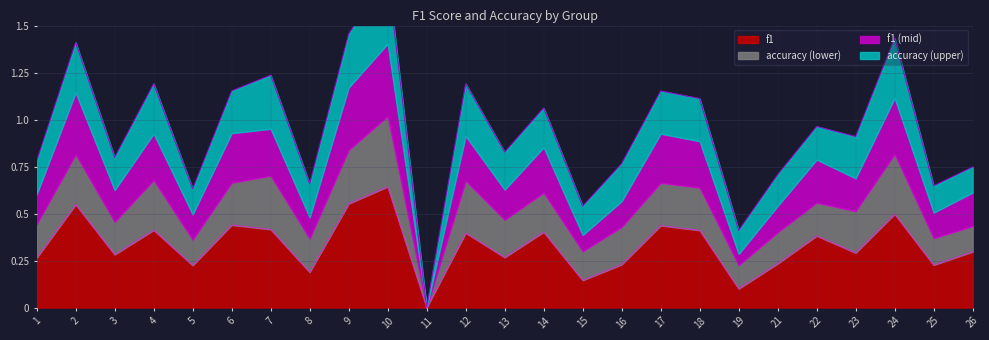

Rank the categories by value from lowest to highest.

11, 19, 15, 8, 5, 25, 16, 21, 1, 13, 3, 23, 26, 22, 12, 14, 18, 4, 7, 17, 6, 24, 2, 9, 10